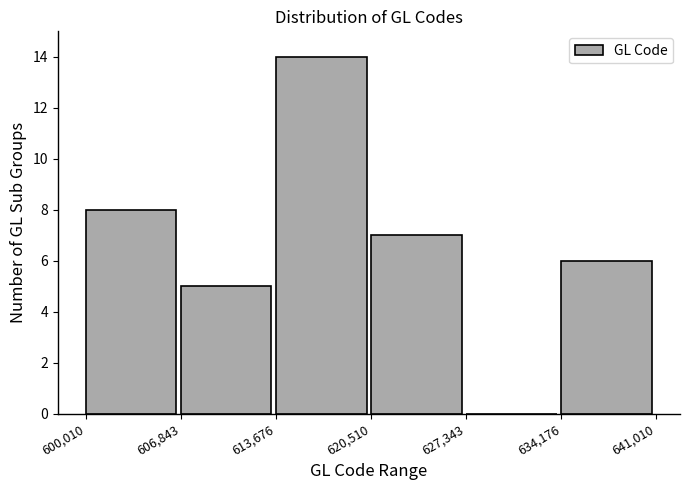

Which range on the x-axis has the tallest bar?

613,676 to 620,510